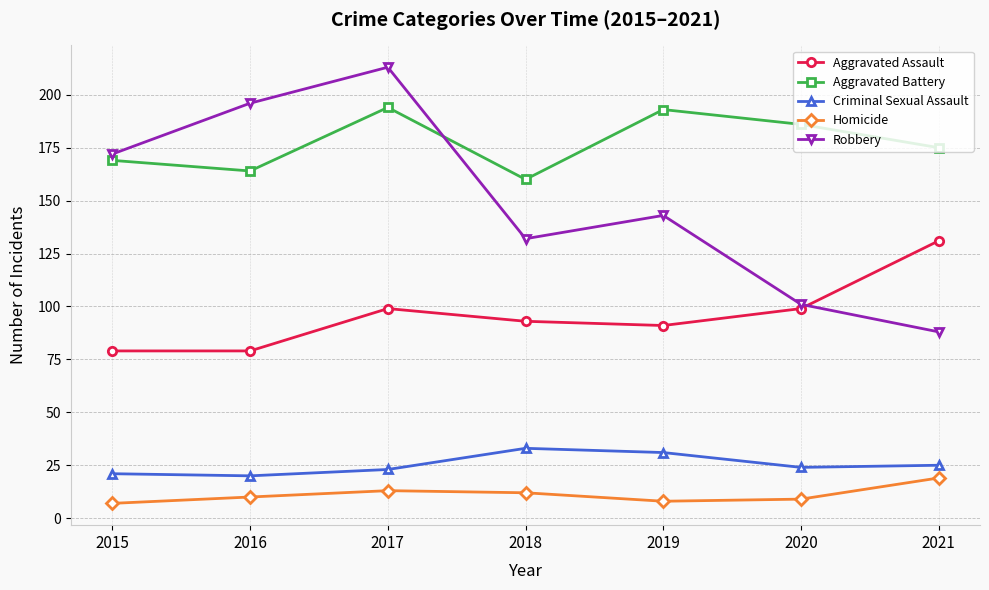

Which series has the largest total across all categories?

Aggravated Battery